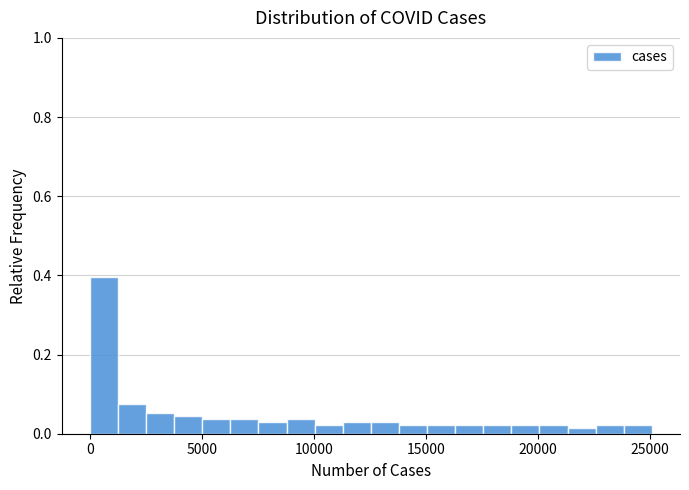

Read against the x-axis, roughly where is the centre of the tallest bar?

500